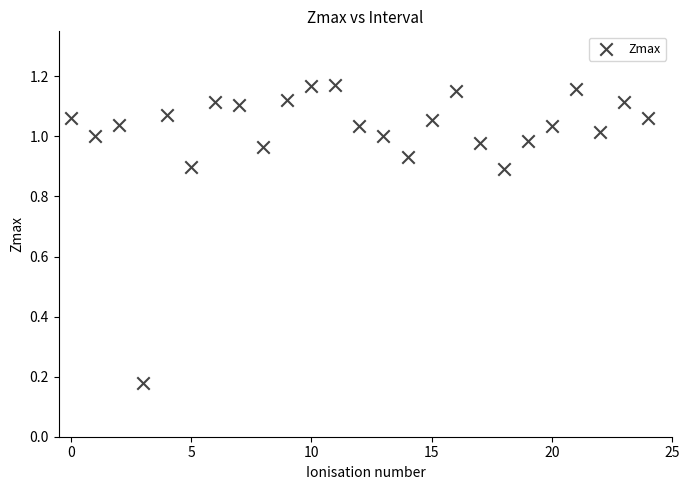

How many points are shown in the scatter plot?

25